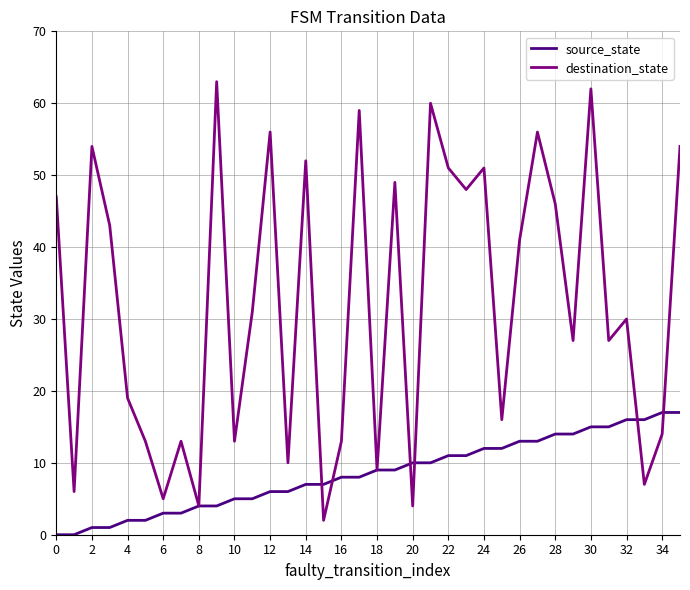

Which series has the largest total across all categories?

destination_state